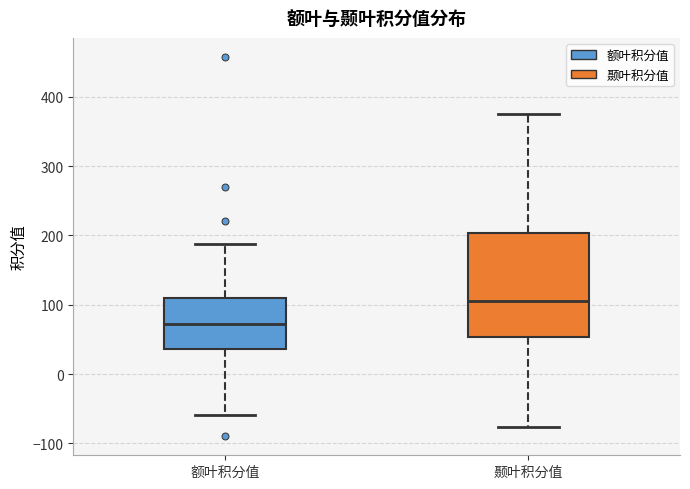

Where does the median line of the box for 颞叶积分值 sit on the y-axis? The values are not printed on the chart, so give them approximately, as read against the axis.

110